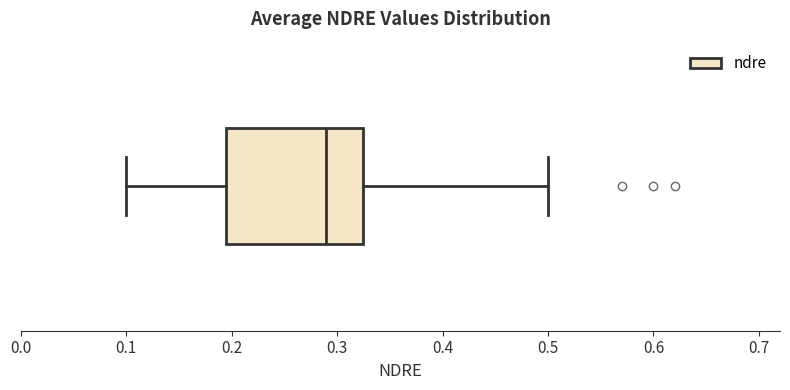

Where does the median line of the box sit on the x-axis? The values are not printed on the chart, so give them approximately, as read against the axis.

0.29